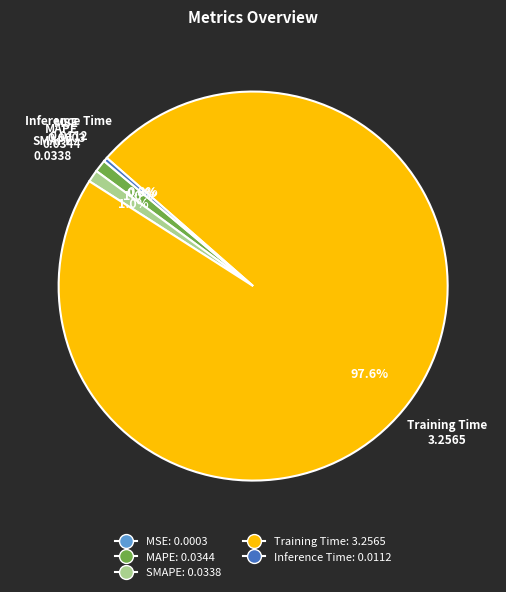

What is the majority slice?

Training Time